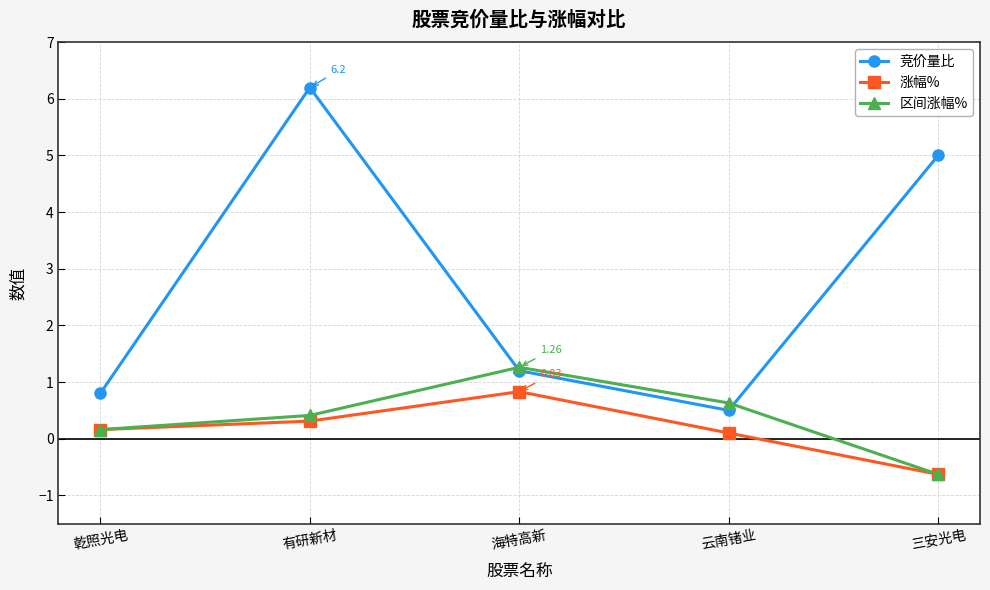

What is the difference between the maximum and minimum values in the 竞价量比 series?

5.7